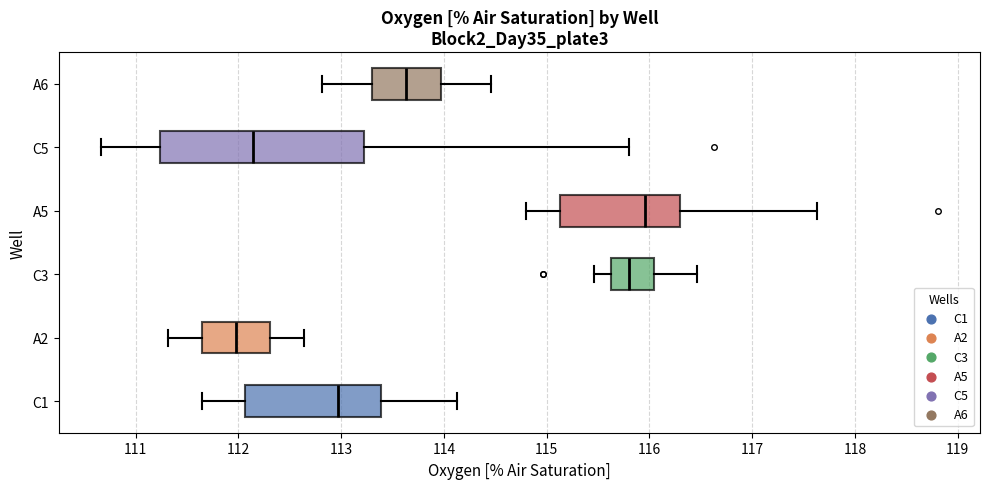

Comparing the boxes themselves (not the whiskers), which one is the widest?

C5